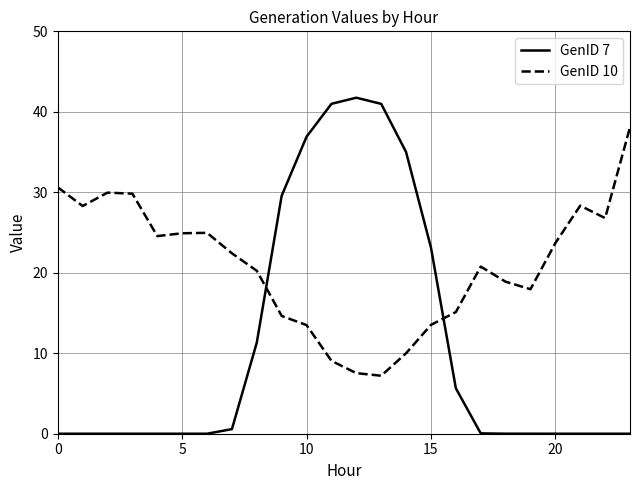

Which series has the widest spread of values?

GenID 7